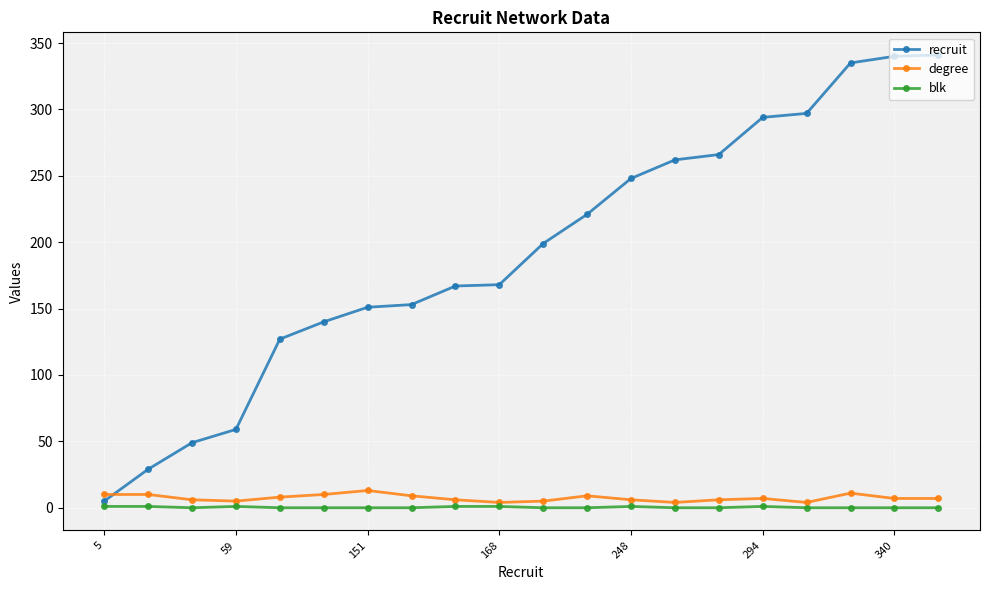

Which series has the largest total across all categories?

recruit